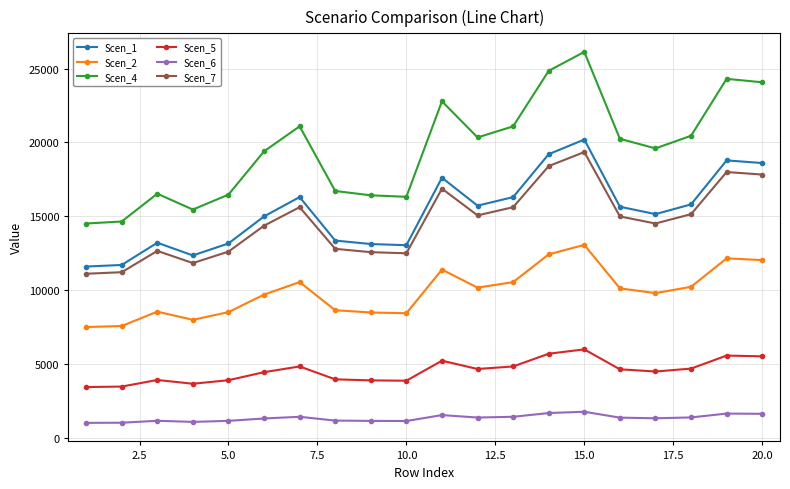

True or false: Scen_7 has more than 2 points higher than both neighbors.

True